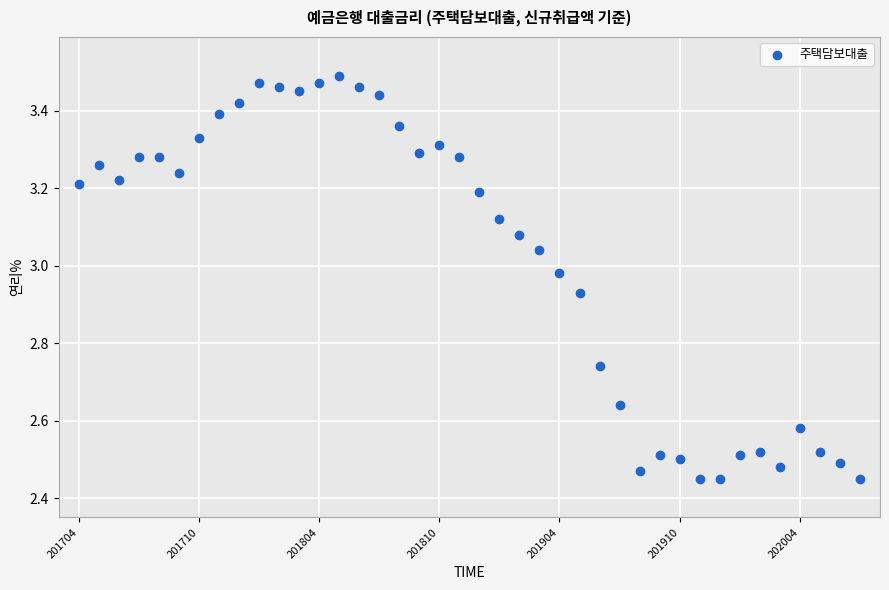

What is the range of Y values (max minus min)?

1.0